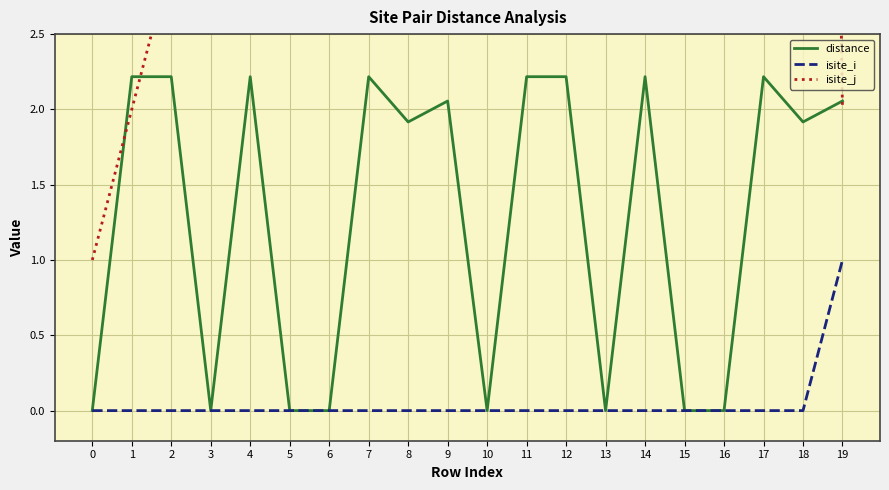

List the labels in order of isite_j value, largest first.

18, 17, 16, 15, 14, 13, 12, 11, 10, 9, 8, 7, 6, 5, 4, 3, 2, 1, 19, 0